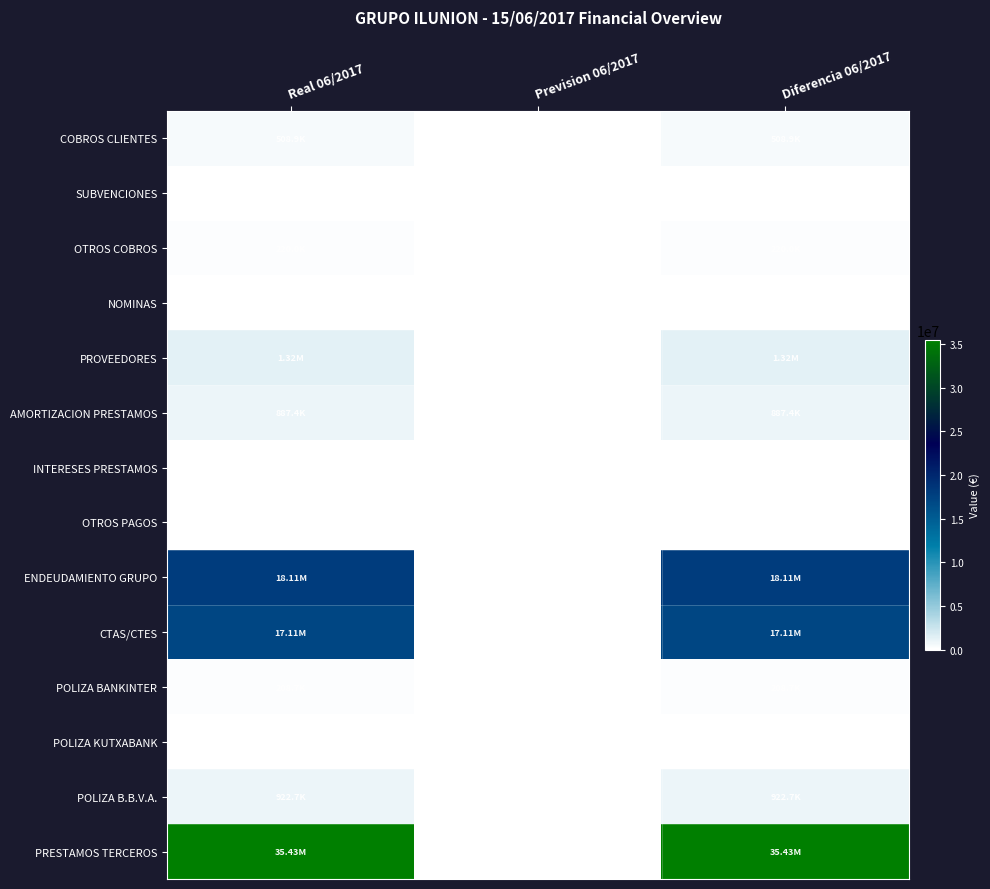

Which has a higher value, Prevision 06/2017 or Diferencia 06/2017?

Diferencia 06/2017